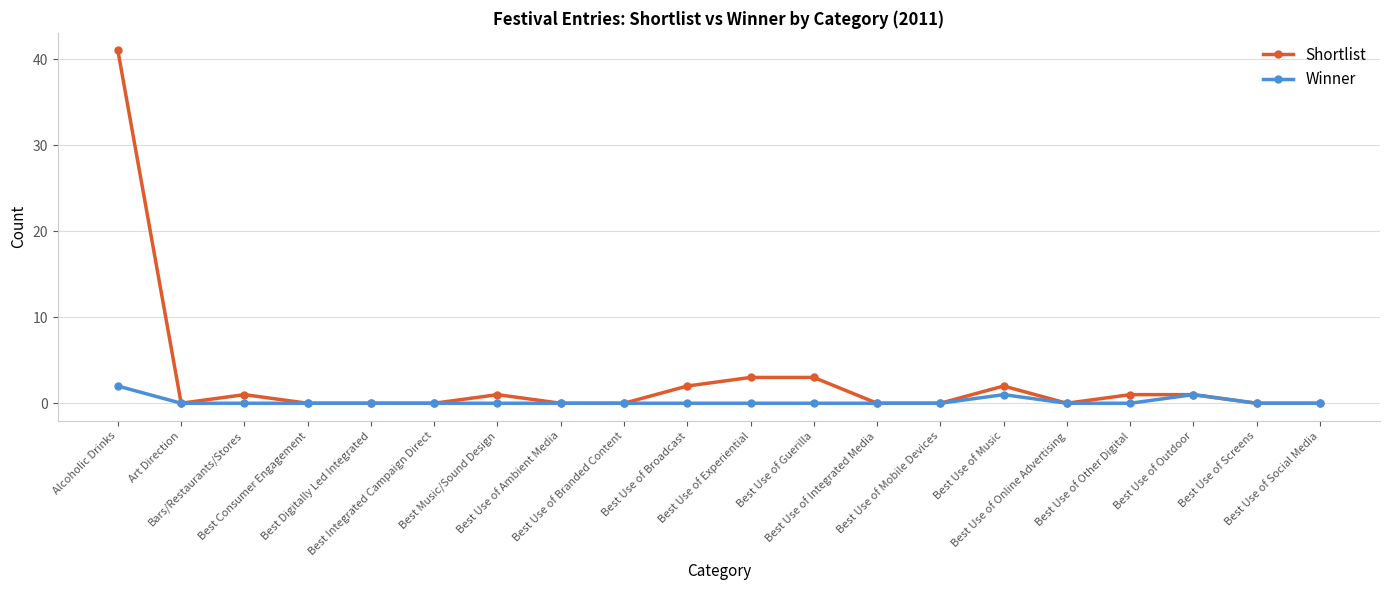

Reading left to right, what are all the values shown in this chart?

Shortlist: 41	0	1	0	0	0	1	0	0	2	3	3	0	0	2	0	1	1	0	0
Winner: 2	0	0	0	0	0	0	0	0	0	0	0	0	0	1	0	0	1	0	0